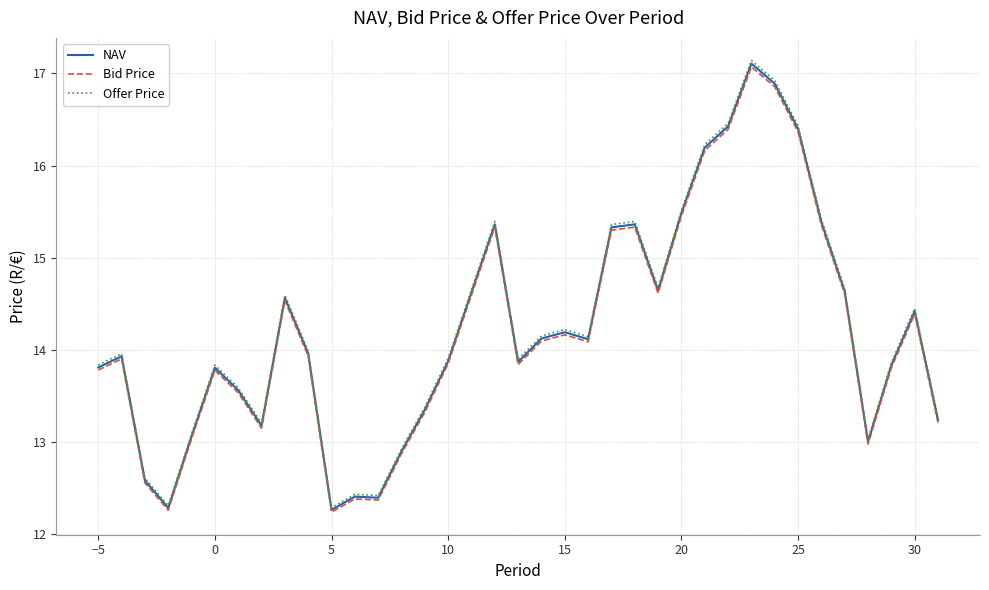

True or false: NAV and Offer Price intersect in this chart.

False